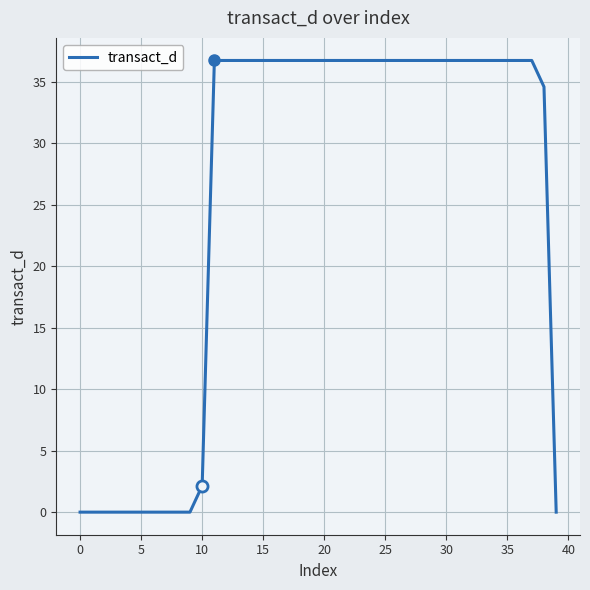

What is the greatest value displayed?

36.7